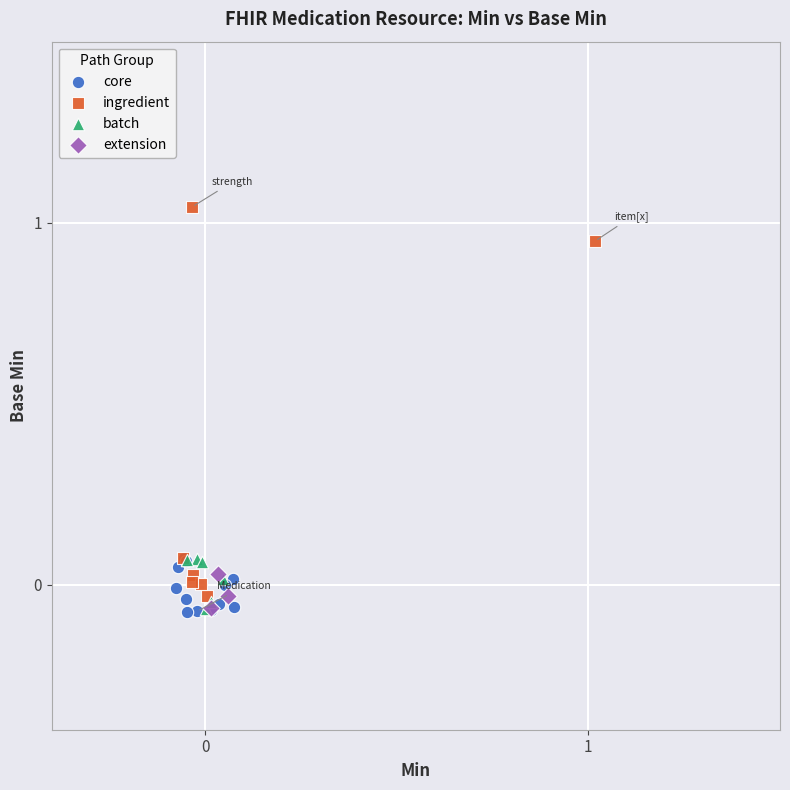

Which series has the largest Y range (max minus min)?

ingredient